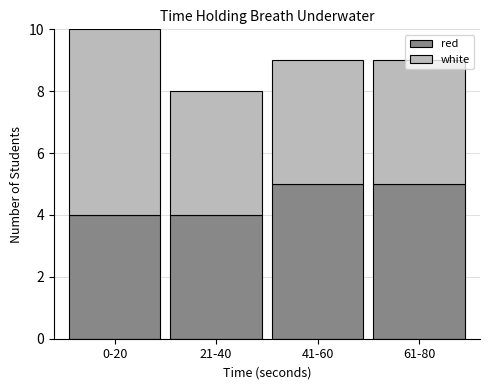

What is the sum of all red values?

18